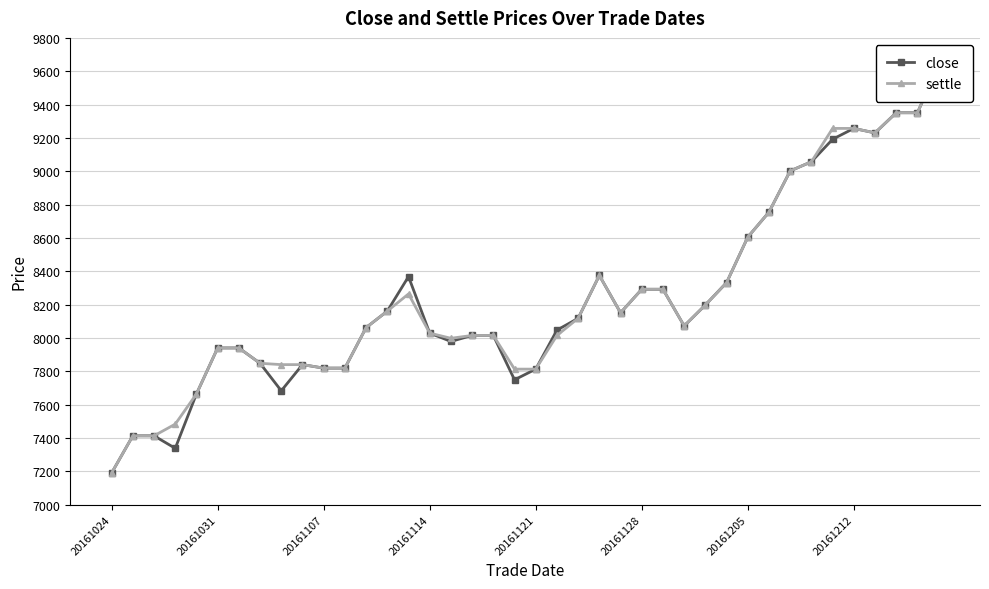

List the series in order of their peak value, lowest first.

settle, close